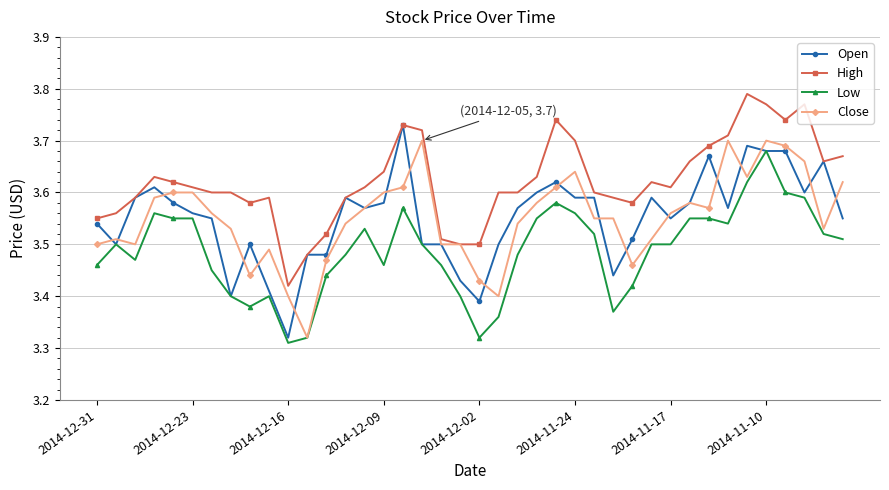

True or false: High has more than 0 interior local peaks.

True